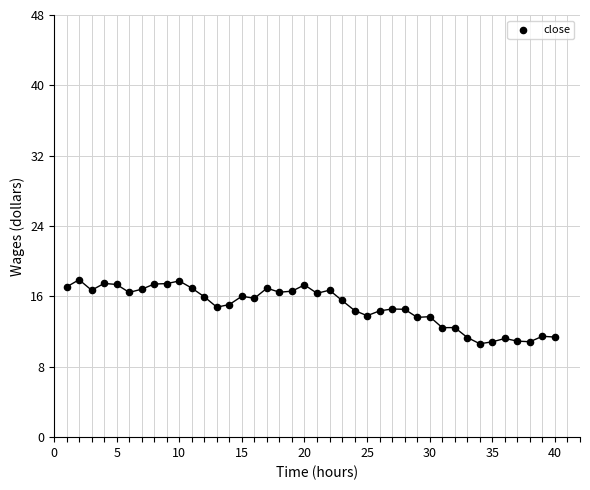

What is the range of Y values (max minus min)?

7.3